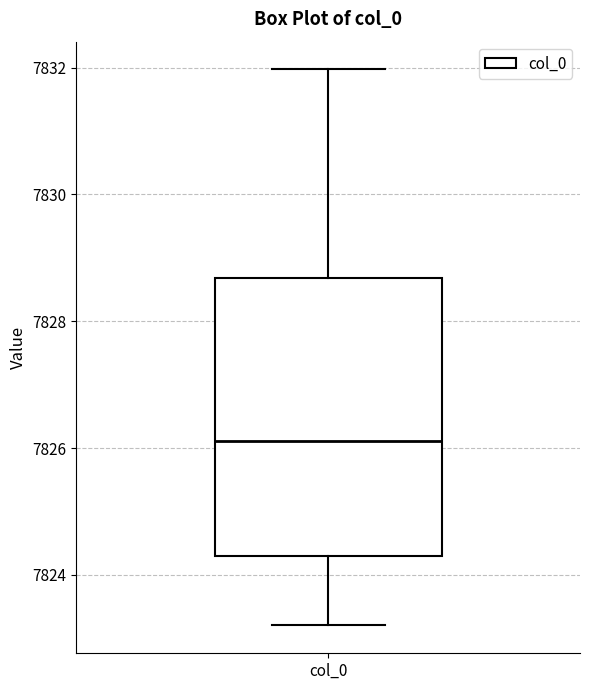

Transcribe this box plot: give where the median line is, the range the box spans, and where the two whiskers end, as read against the y-axis. The values are not printed on the chart, so give them approximately, as read against the axis.

median 7826.2, box 7824.2 to 7828.6, whiskers 7823.2 to 7832.0